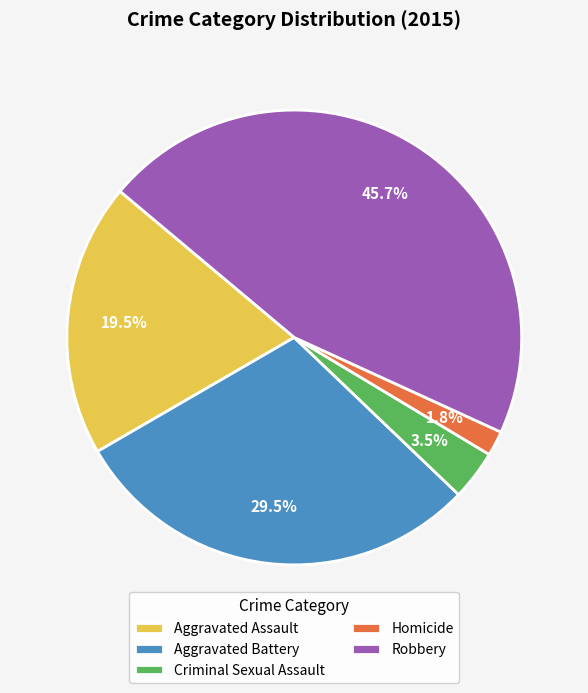

How many segments does this pie chart have?

5